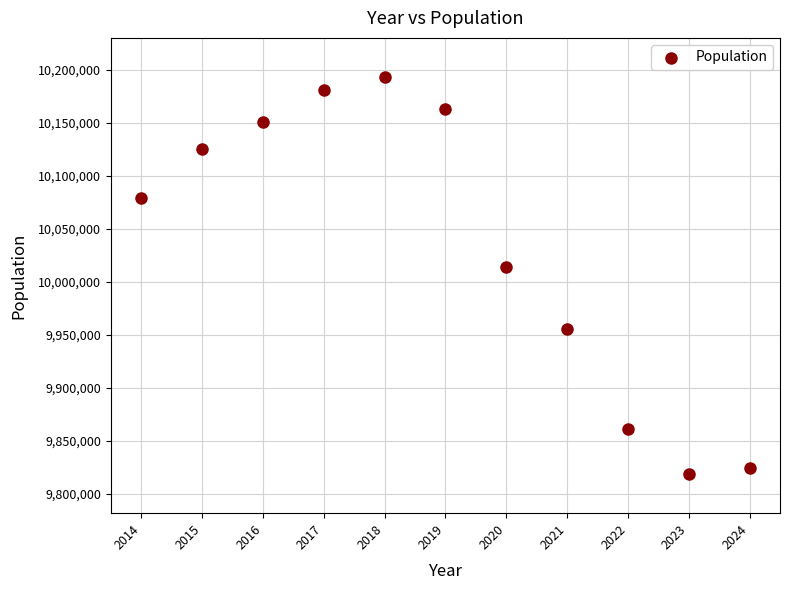

What Y value in the scatter plot is closest to 10005952?

10014009